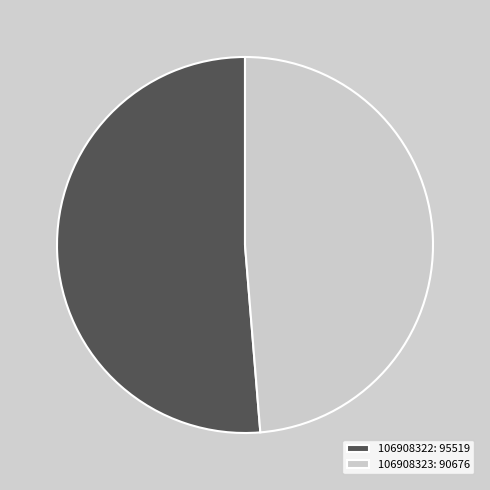

Between 106908323 and 106908322, which is larger?

106908322